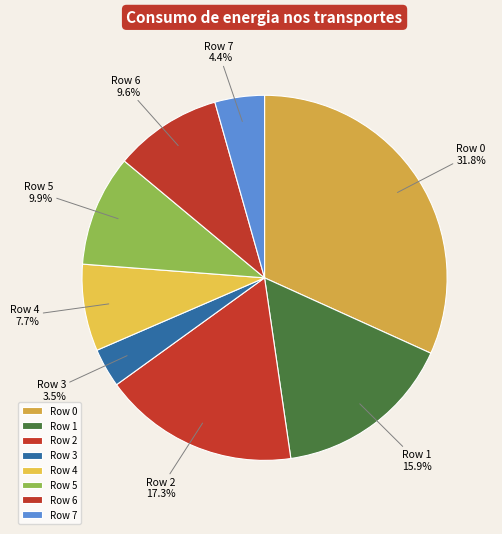

What is the ratio of the value at Row 0 to the value at Row 5?

3.2